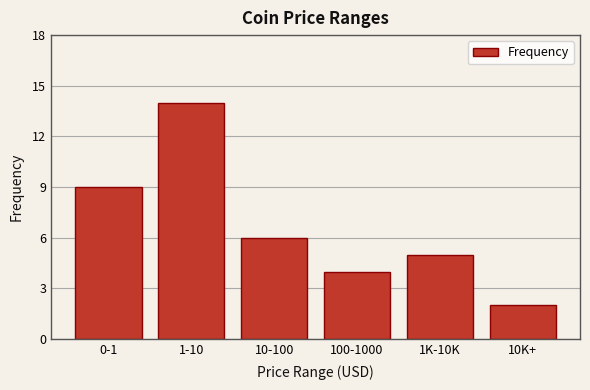

Reading left to right, transcribe all the data shown in this chart.

0-1=9	1-10=14	10-100=6	100-1000=4	1K-10K=5	10K+=2